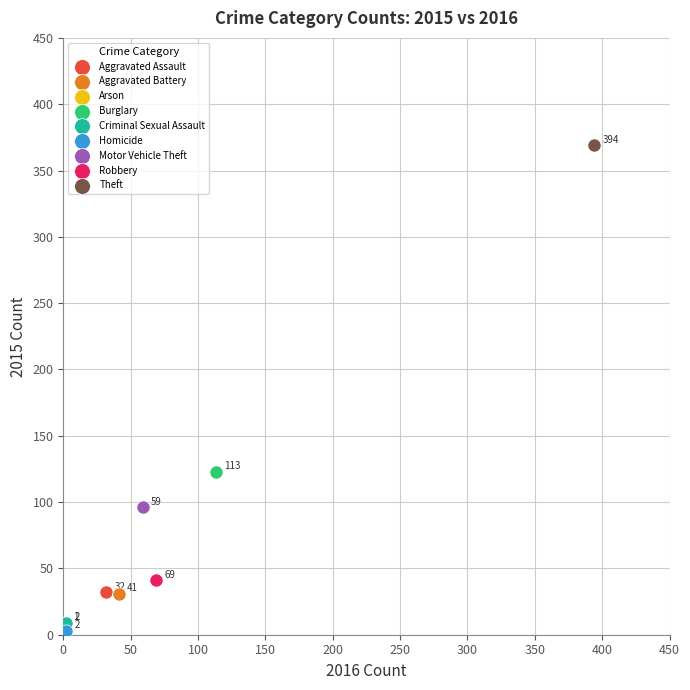

What are all the series names shown in the legend?

Aggravated Assault, Aggravated Battery, Arson, Burglary, Criminal Sexual Assault, Homicide, Motor Vehicle Theft, Robbery, Theft